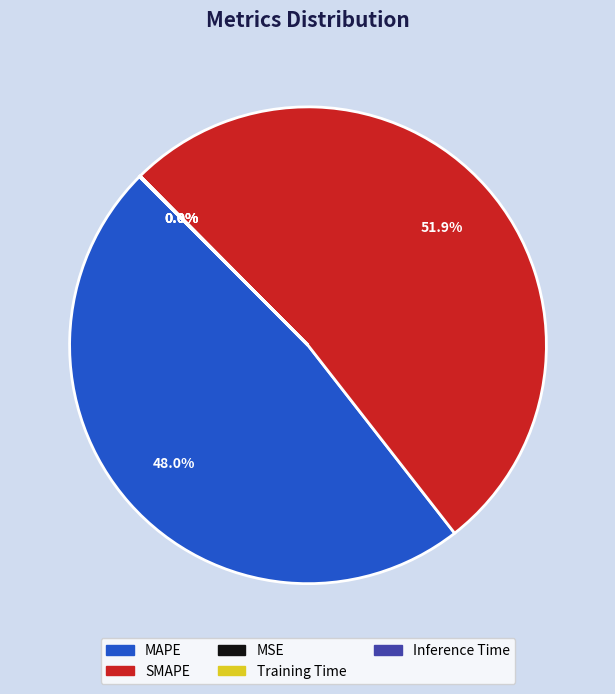

What is the largest slice in the pie chart?

SMAPE